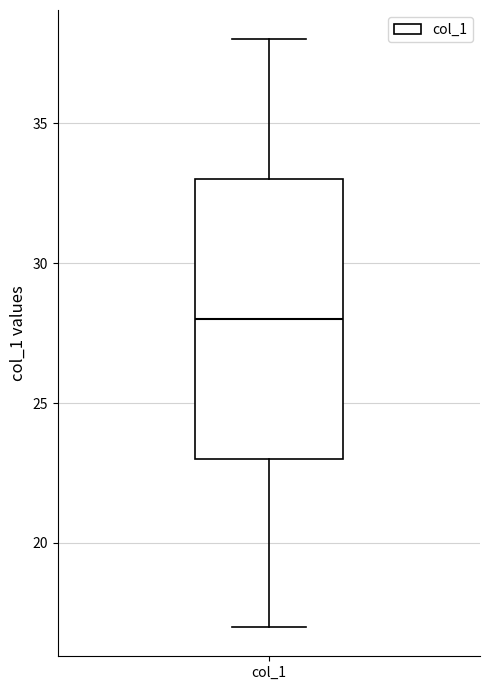

Transcribe this box plot: give where the median line is, the range the box spans, and where the two whiskers end, as read against the y-axis. The values are not printed on the chart, so give them approximately, as read against the axis.

median 28, box 23 to 33, whiskers 17 to 38